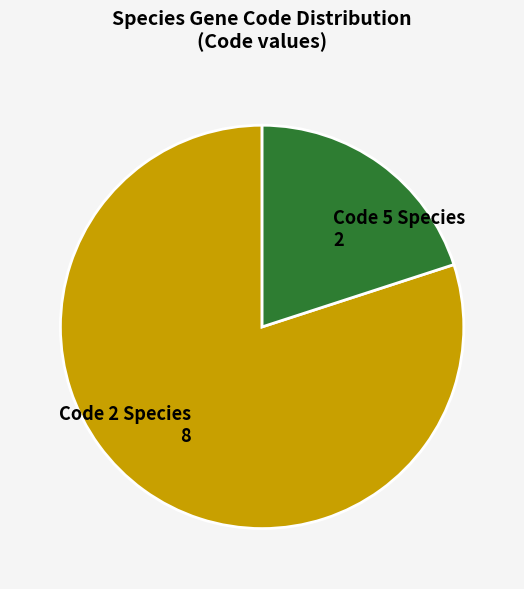

Which category has the smallest portion of the pie?

Code 5 Species